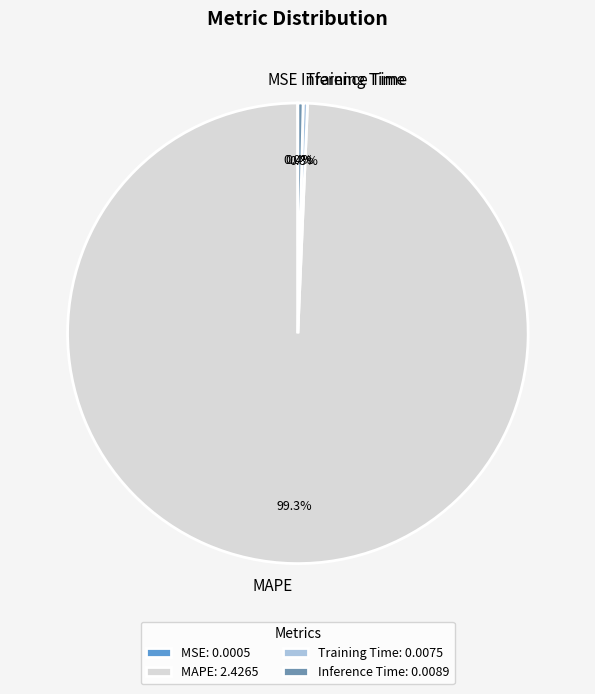

Does MAPE account for over 50% of the chart?

Yes